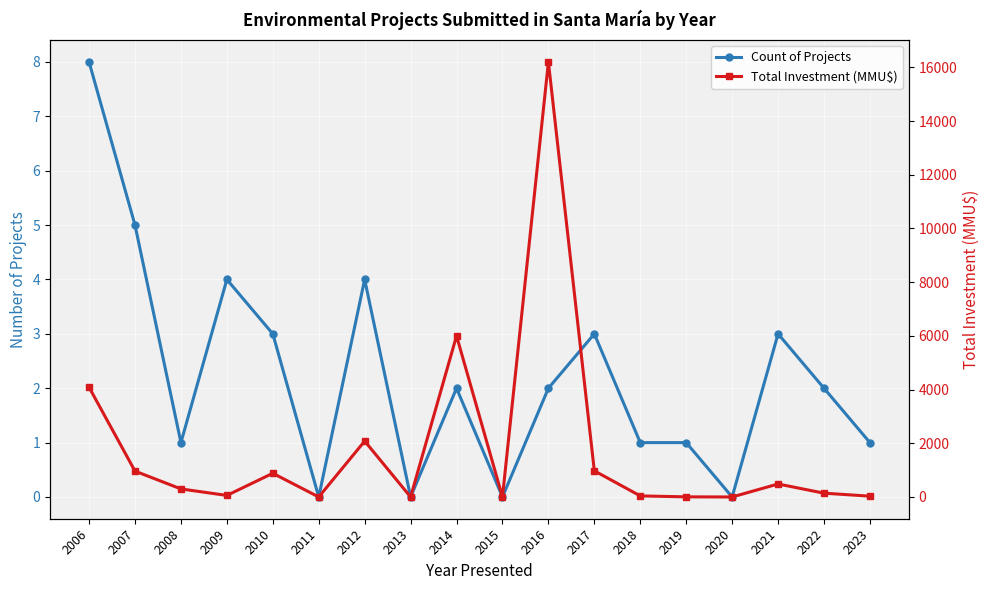

Where is Total Investment (MMU$) nearest to the value 8100?

2014